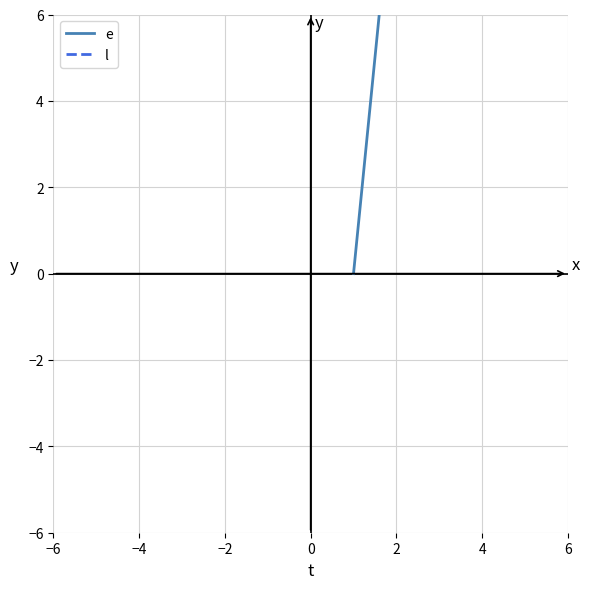

True or false: l has a value of 28 at 2.

False